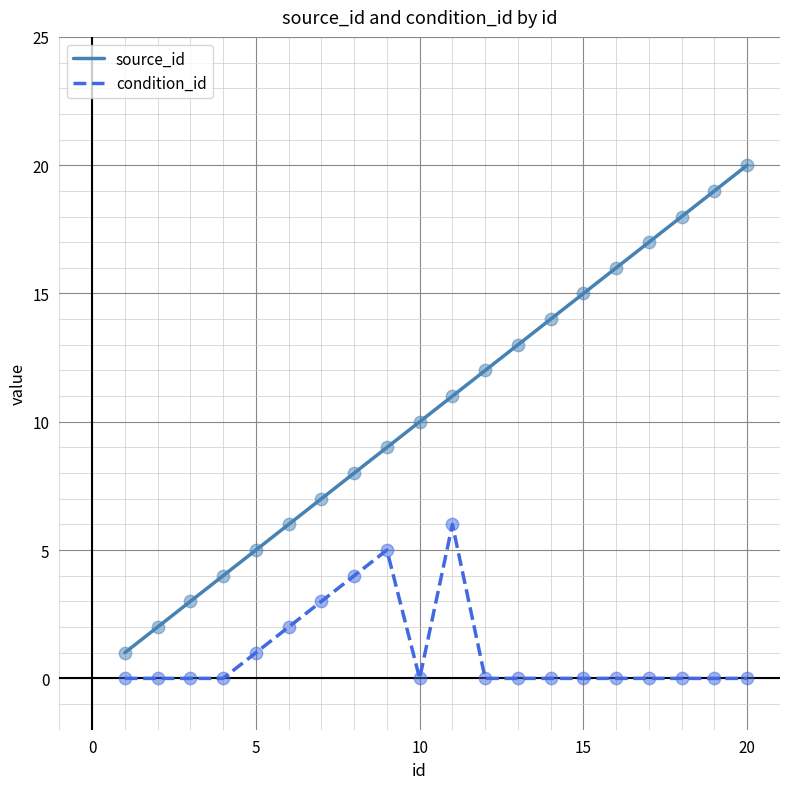

Which series has the largest range (max minus min)?

source_id